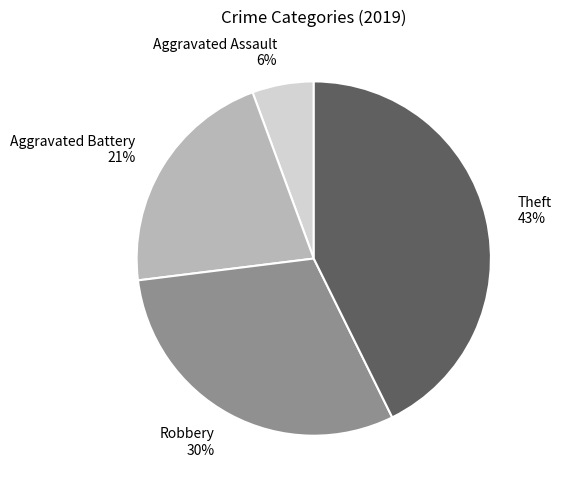

How many slices are in this pie chart?

4